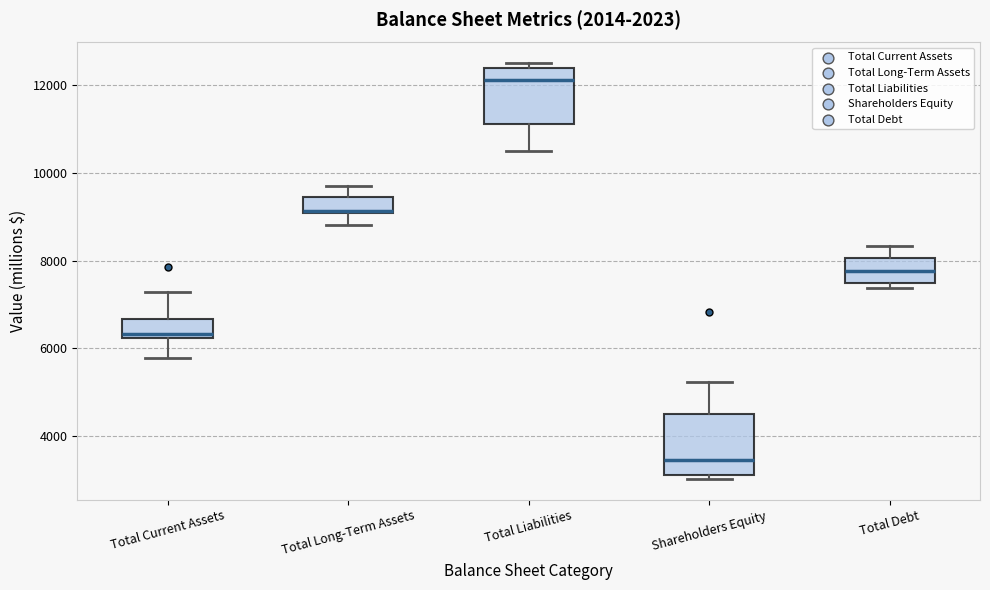

Reading left to right, read every box against the y-axis: the position of its median line, the range the box covers, and the ends of its whiskers. The values are not printed on the chart, so give them approximately, as read against the axis.

Total Current Assets: median 6400, box 6200 to 6600, whiskers 5800 to 7200
Total Long-Term Assets: median 9200 (drawn on the box's lower edge), box 9000 to 9400, whiskers 8800 to 9800
Total Liabilities: median 12200, box 11200 to 12400, whiskers 10600 to 12600
Shareholders Equity: median 3400, box 3200 to 4600, whiskers 3000 to 5200
Total Debt: median 7800, box 7400 to 8000, whiskers 7400 (just below the box's lower edge) to 8400